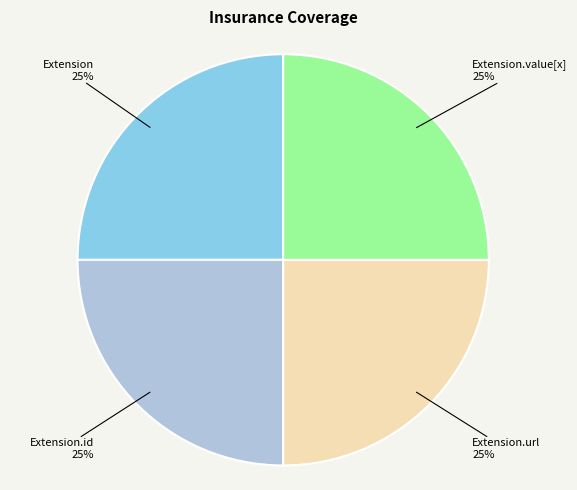

To the nearest percent, what is the combined percentage of Extension and Extension.id?

50%